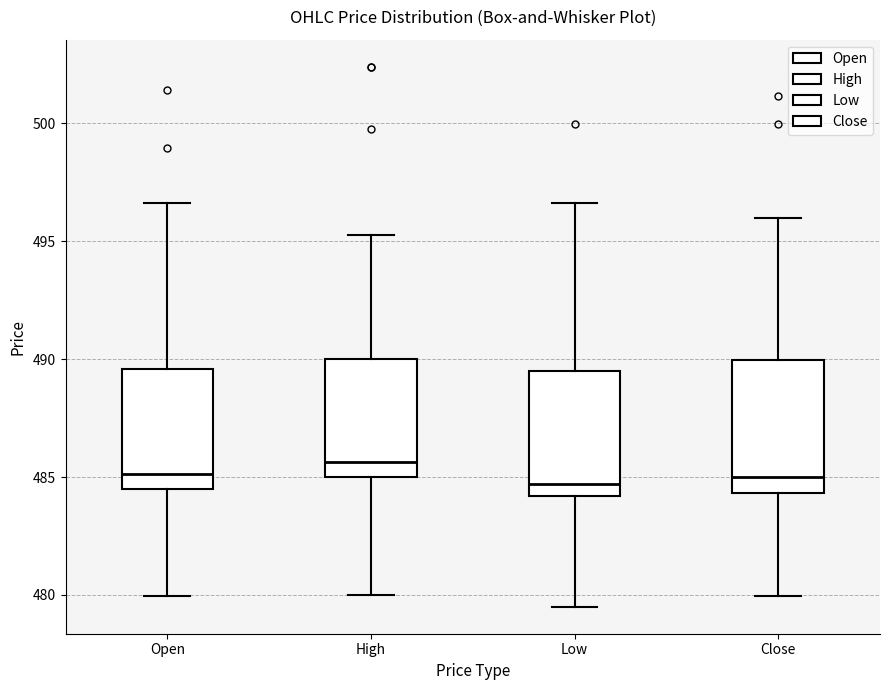

Reading left to right, transcribe this box plot: for each box, give where its median line is, the range the box spans, and where its two whiskers end, as read against the y-axis. The values are not printed on the chart, so give them approximately, as read against the axis.

Open: median 485.0, box 484.5 to 489.5, whiskers 480.0 to 496.5
High: median 485.5, box 485.0 to 490.0, whiskers 480.0 to 495.5
Low: median 484.5, box 484.0 to 489.5, whiskers 479.5 to 496.5
Close: median 485.0, box 484.5 to 490.0, whiskers 480.0 to 496.0